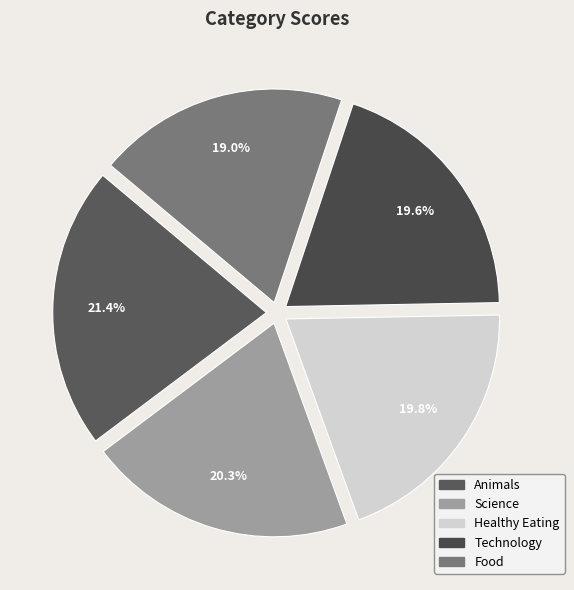

Is it true that Healthy Eating is 26% of the pie?

False